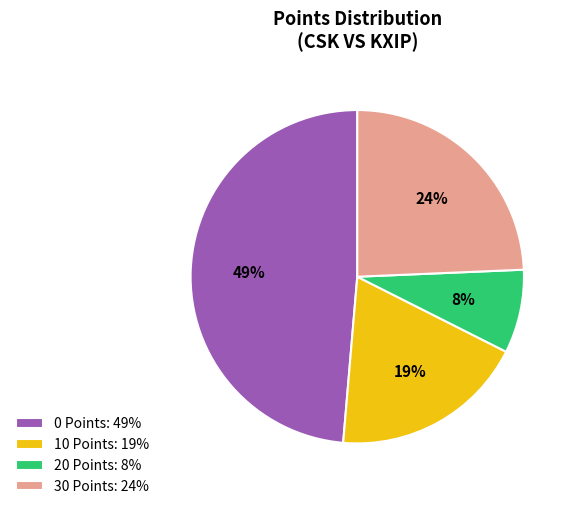

Between 20 Points and 10 Points, which is larger?

10 Points